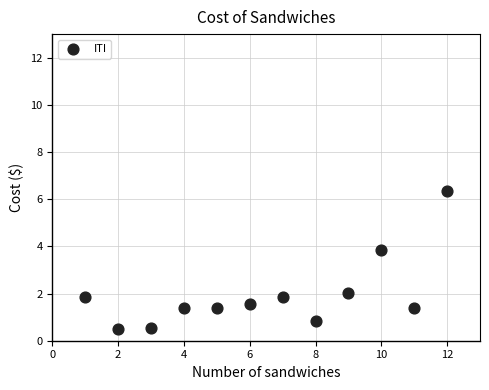

What is the range of X values (max minus min)?

11.0